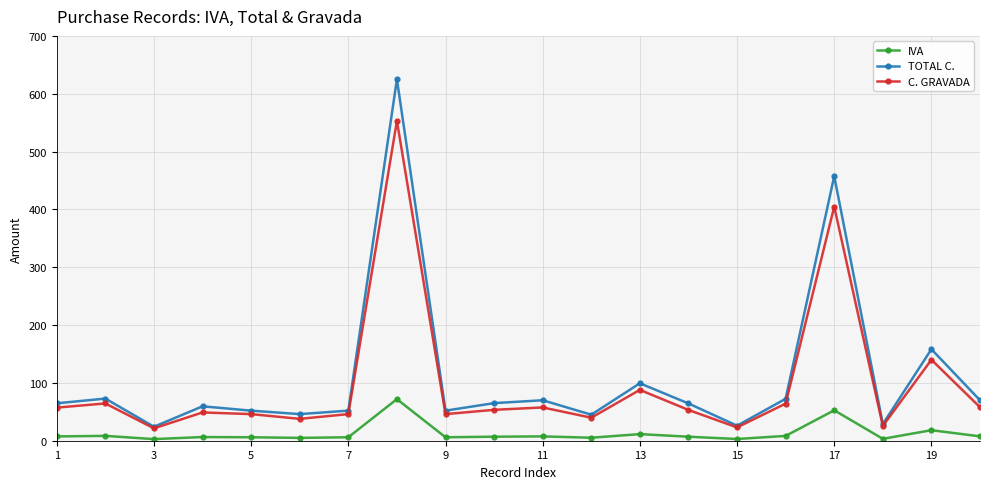

True or false: TOTAL C. and IVA cross at least once.

False